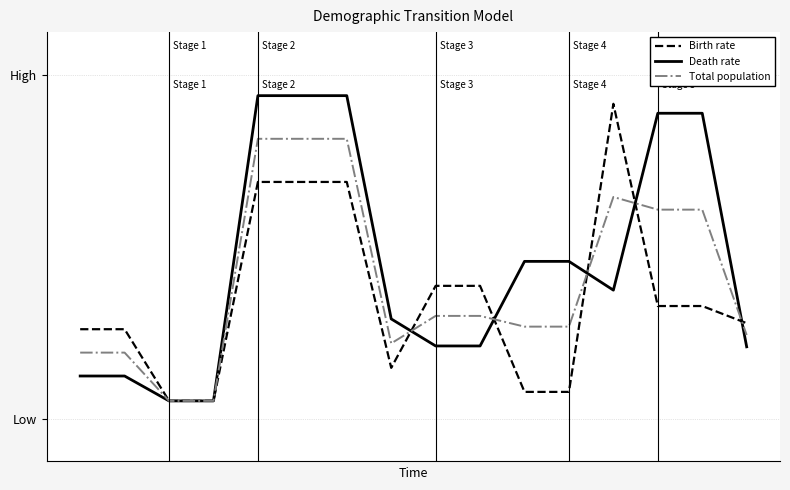

Which series ends up on top after the final intersection of Death rate and Total population?

Total population